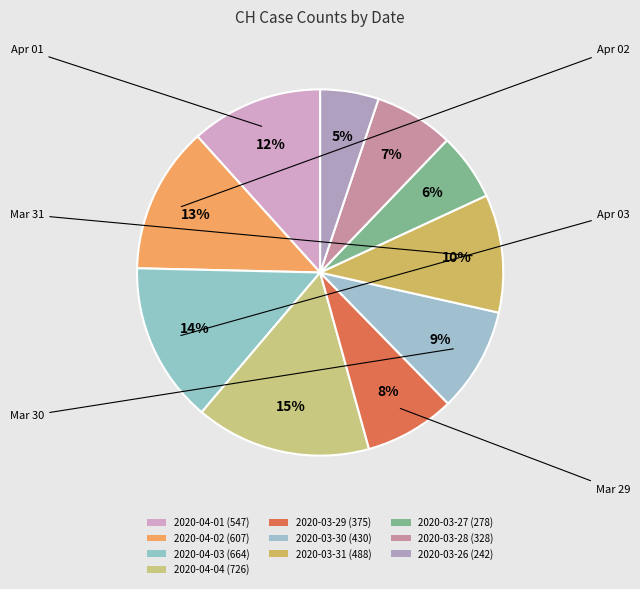

Combined, what portion of the pie is 2020-04-04 and 2020-03-27?

21.4%